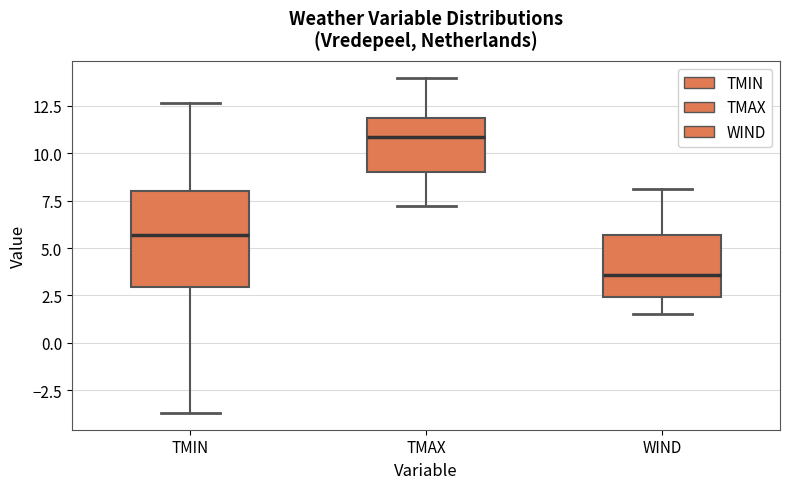

Which box has the lowest median line?

WIND